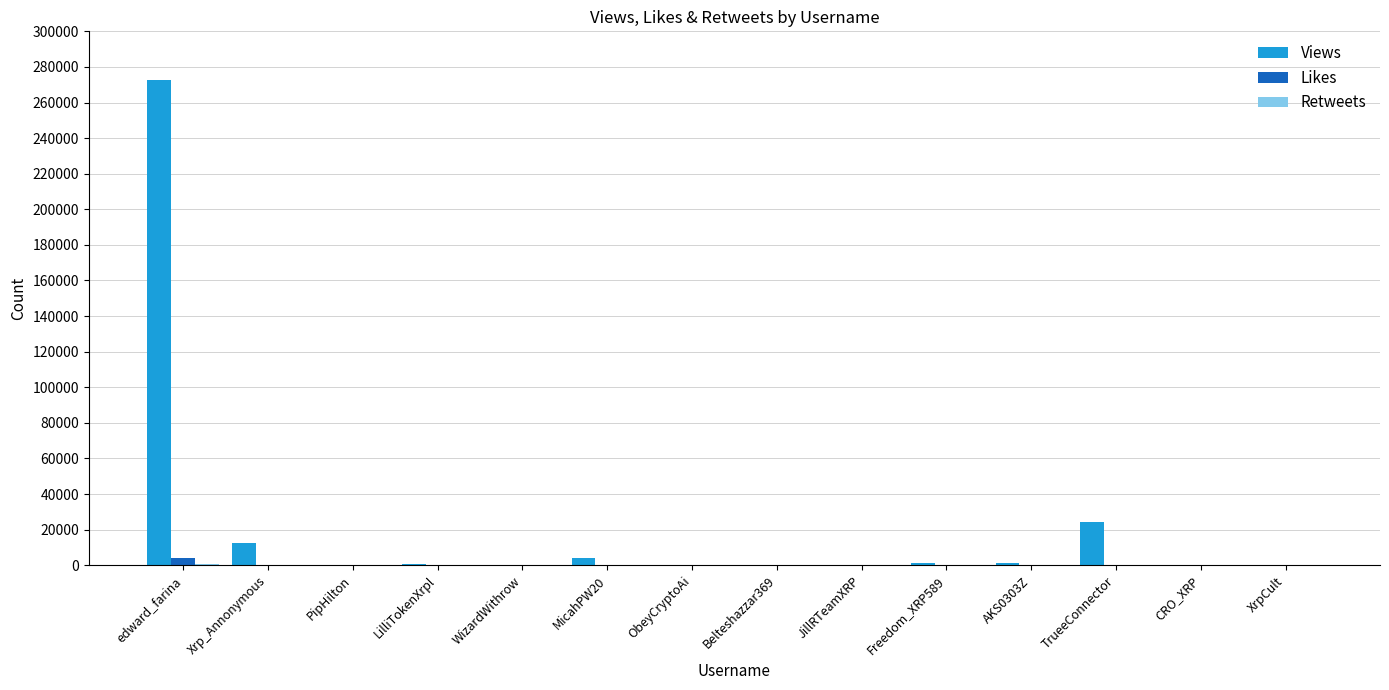

Which series has the largest total across all categories?

Views